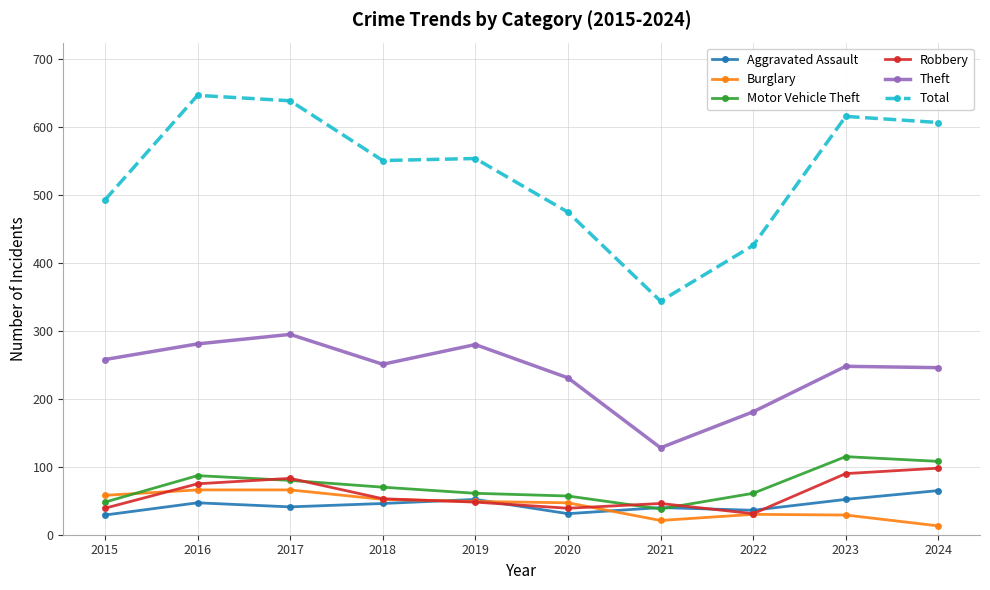

Between which two adjacent categories do Motor Vehicle Theft and Aggravated Assault first intersect?

2020 and 2021